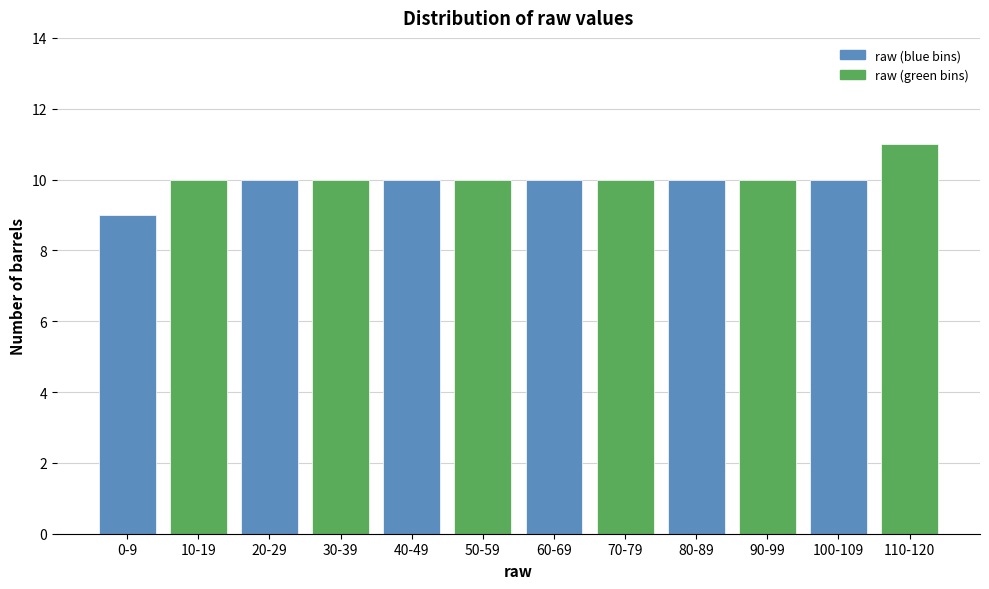

Reading right to left, extract all data points from this chart.

110-120=11	100-109=10	90-99=10	80-89=10	70-79=10	60-69=10	50-59=10	40-49=10	30-39=10	20-29=10	10-19=10	0-9=9